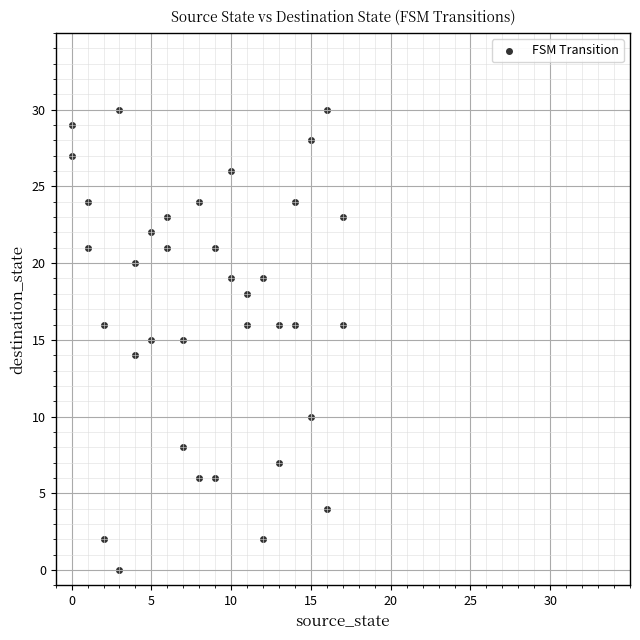

What is the range of Y values (max minus min)?

30